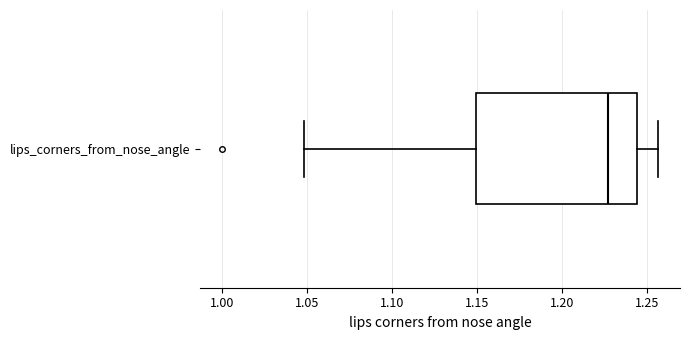

Transcribe this box plot: give where the median line is, the range the box spans, and where the two whiskers end, as read against the x-axis. The values are not printed on the chart, so give them approximately, as read against the axis.

median 1.225, box 1.150 to 1.245, whiskers 1.050 to 1.255